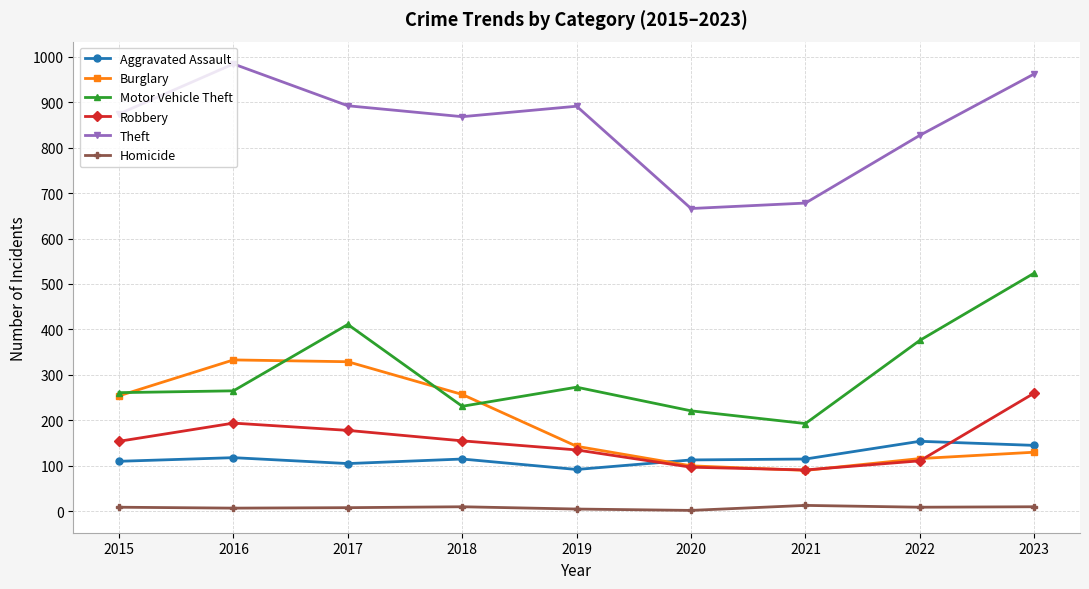

What is the sum of all Theft values?

7642